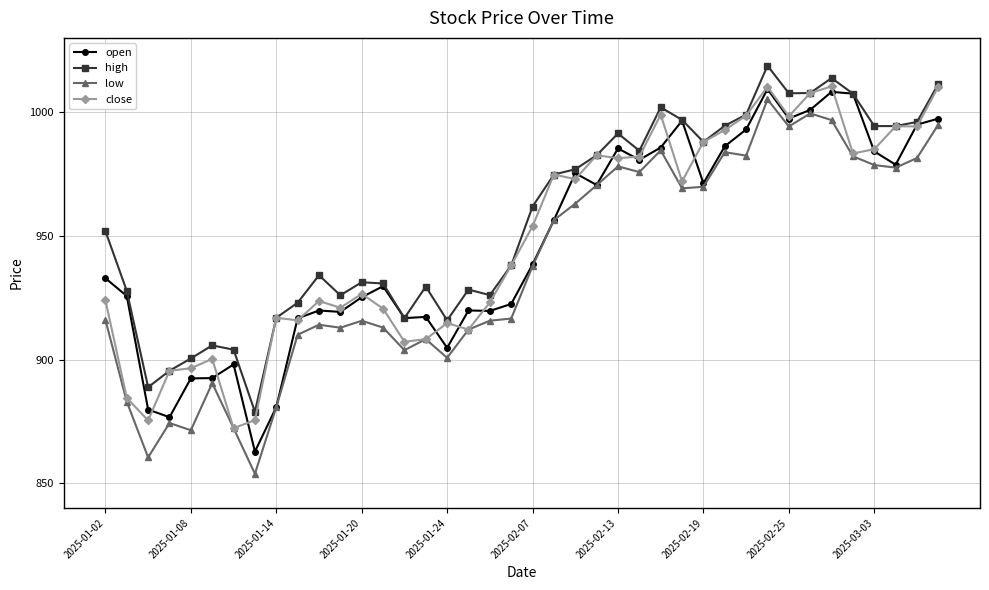

True or false: low has more than 2 interior local peaks.

True